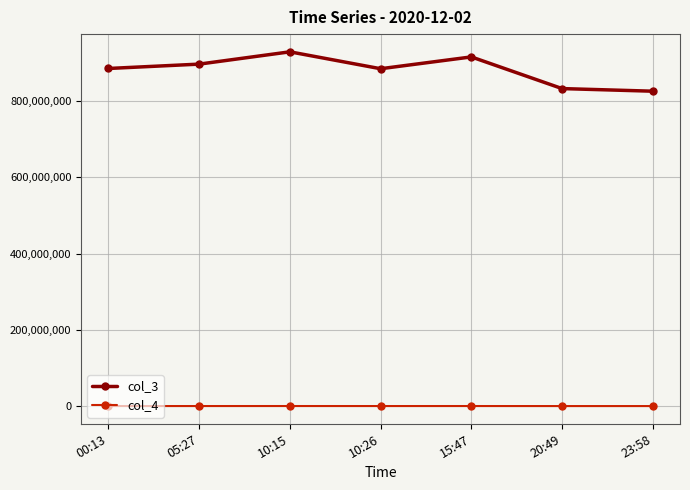

Between 10:15 and 10:26, which series saw the biggest shift?

col_3